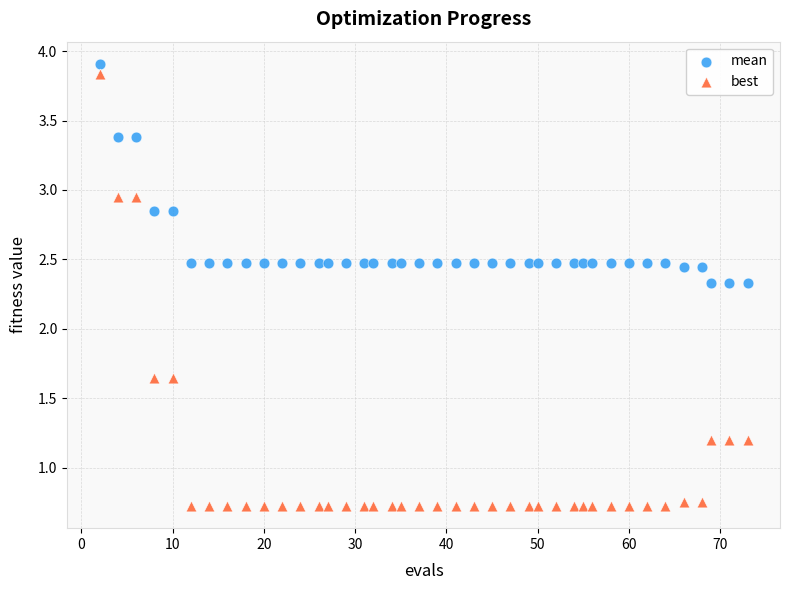

What is the X range (max minus min) for the scatter plot?

71.0